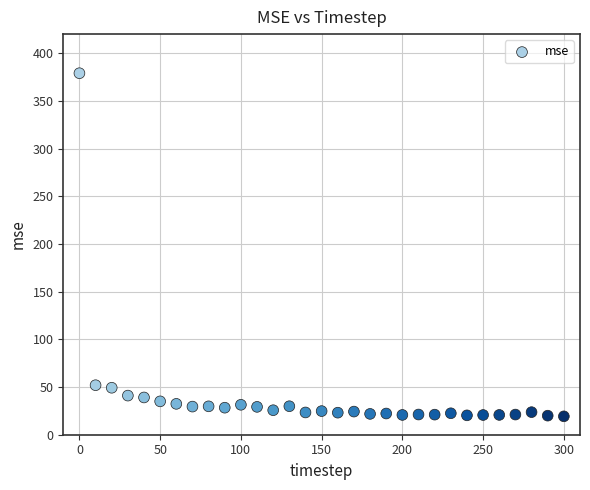

What is the range of Y values (max minus min)?

359.7